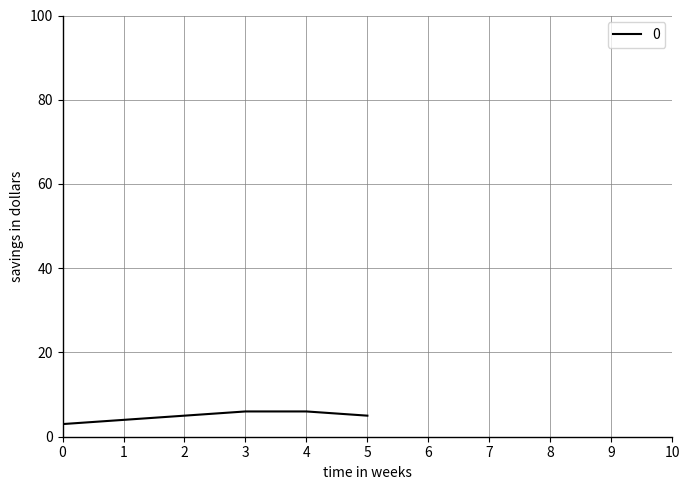

What is the ratio of the value at 0 to the value at 4?

0.5